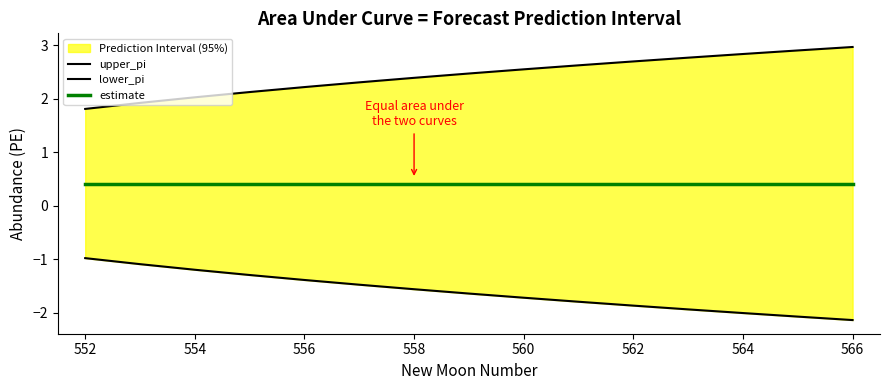

Is the value of upper_pi at 554 greater than the value of estimate at 564?

Yes